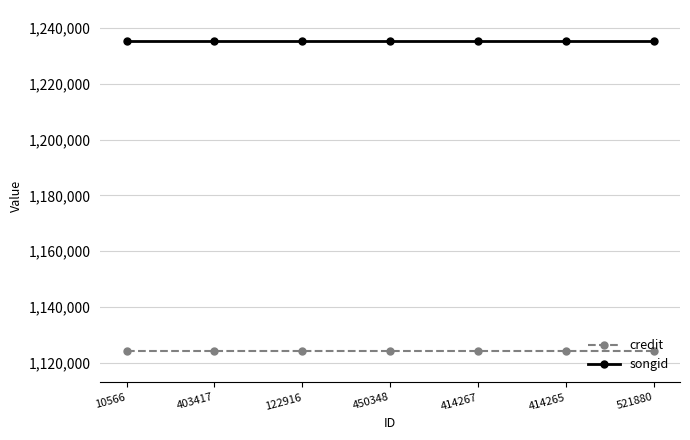

True or false: songid and credit cross at least once.

False